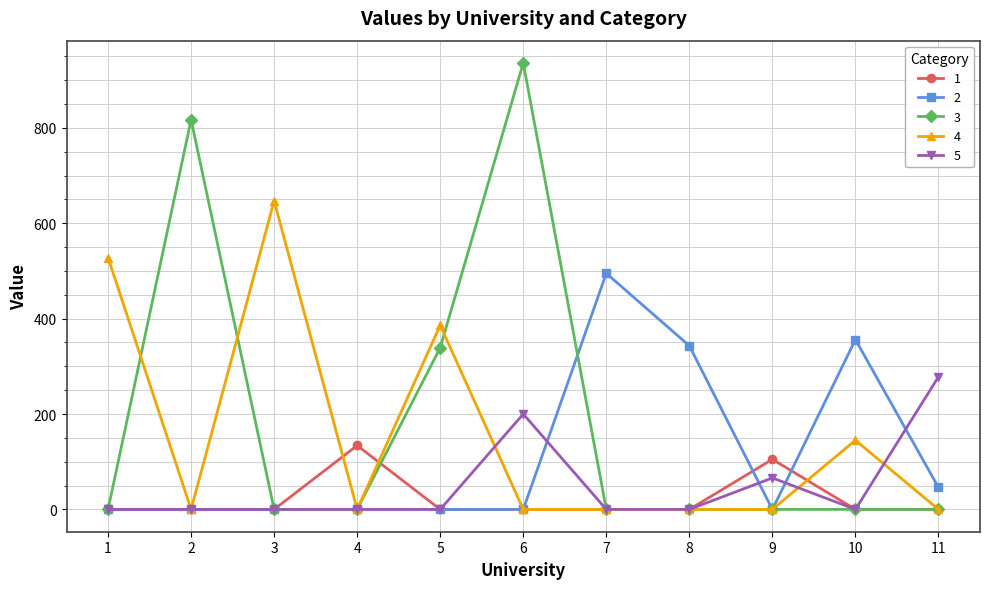

Rank the series by their average value, from highest to lowest.

3, 4, 2, 5, 1